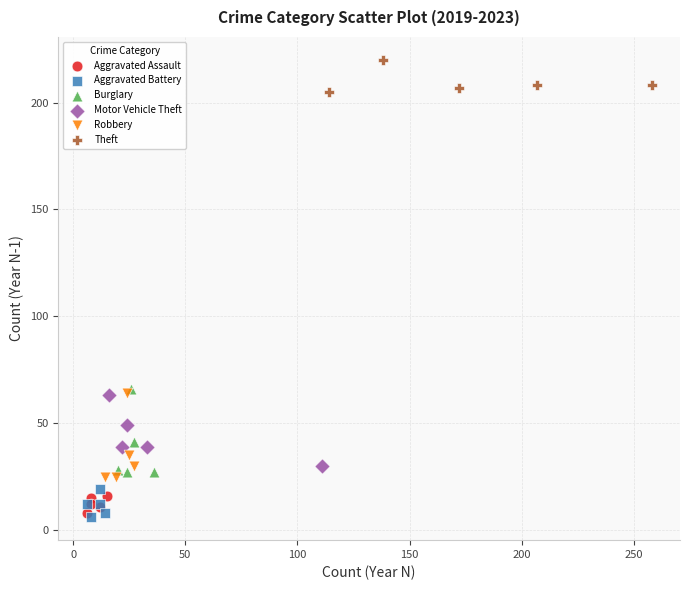

Which series contains the highest Y value?

Theft